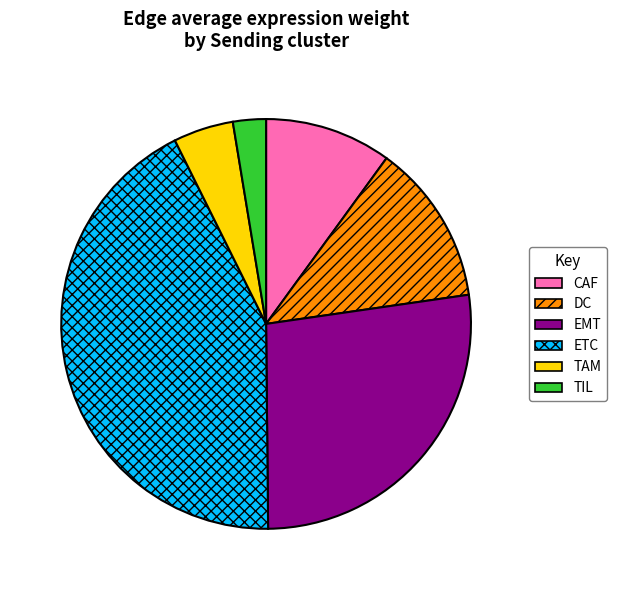

Is it true that CAF is 22% of the pie?

False